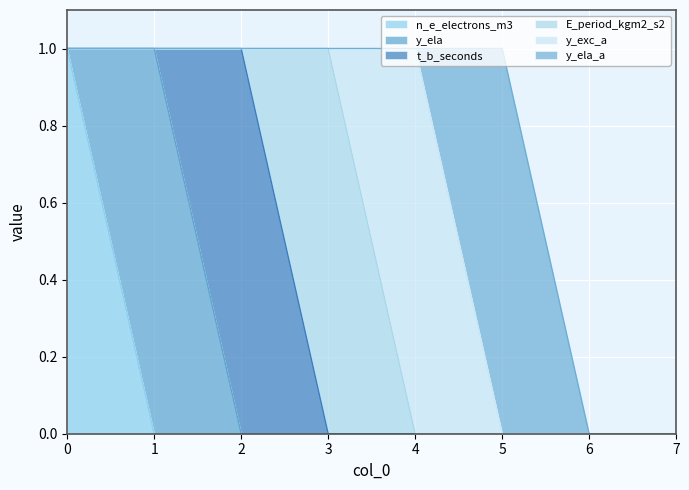

True or false: y_ela has a value of 0 at 3.

False